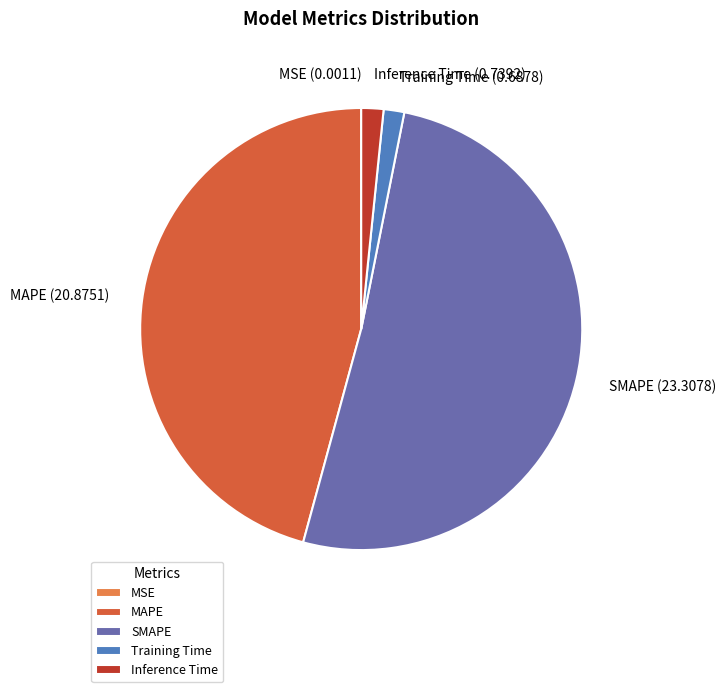

Which slice represents more than half of the pie?

SMAPE